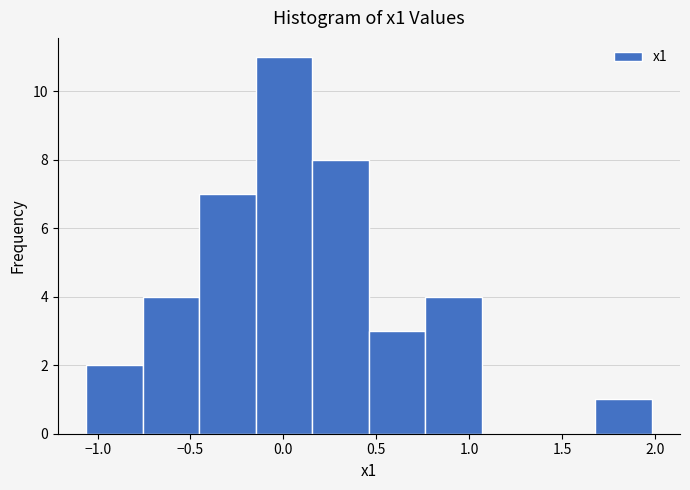

Reading left to right, list every bar in this chart as the range it spans on the x-axis followed by its height. Neither the bar edges nor the heights are printed on the chart, so give them approximately, as read against the axes.

-1.05 to -0.75: 2
-0.75 to -0.45: 4
-0.45 to -0.15: 7
-0.15 to 0.15: 11
0.15 to 0.45: 8
0.45 to 0.75: 3
0.75 to 1.05: 4
1.05 to 1.35: 0
1.35 to 1.70: 0
1.70 to 2.00: 1